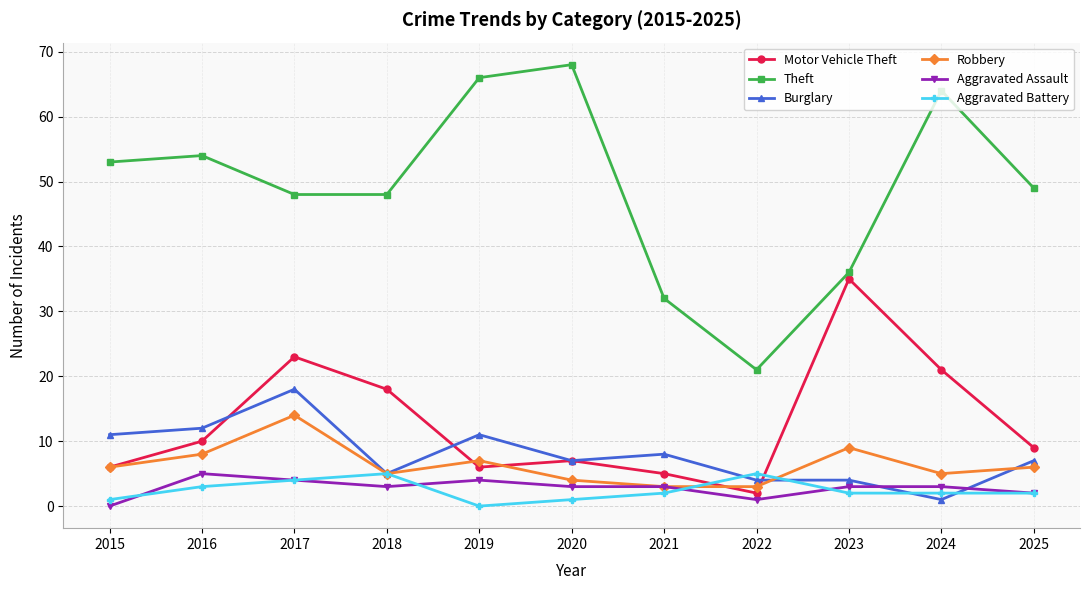

Count the Aggravated Assault values in the range 2 to 4.

8